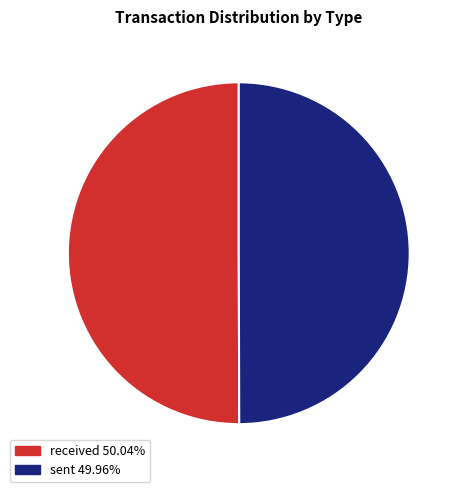

Is the sum of sent and received greater than half?

Yes